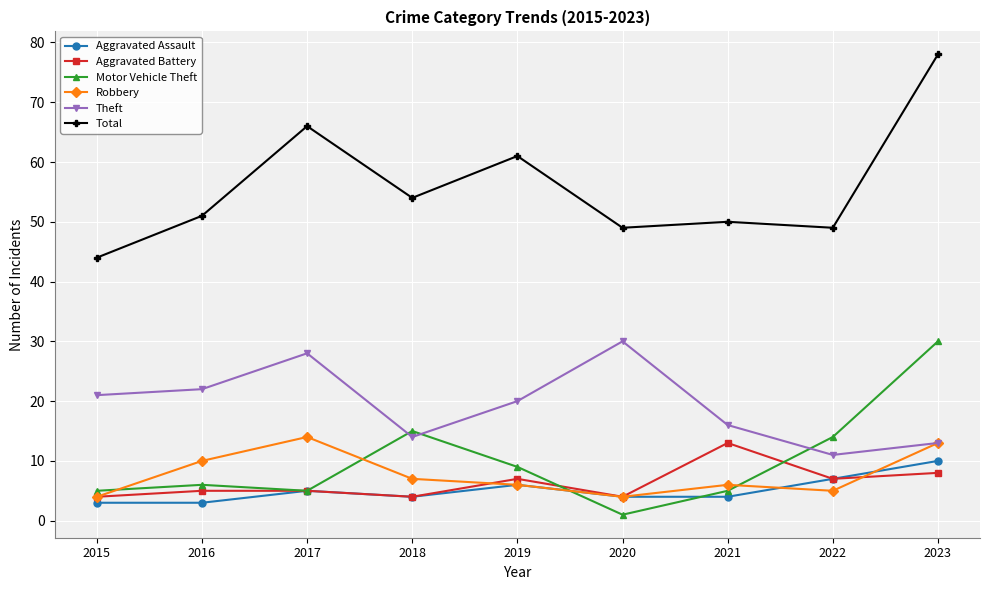

Where does the Aggravated Assault series first go above 4?

2017